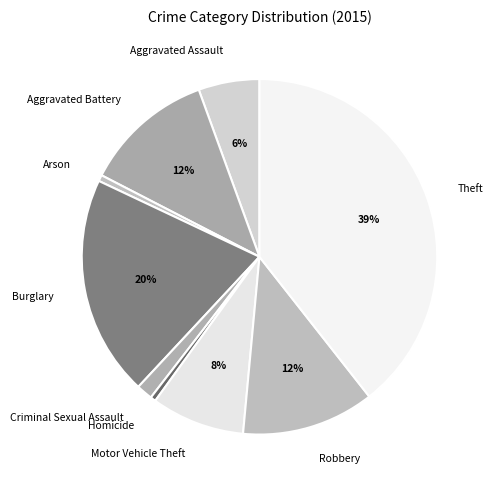

Does Homicide represent more than half of the total?

No